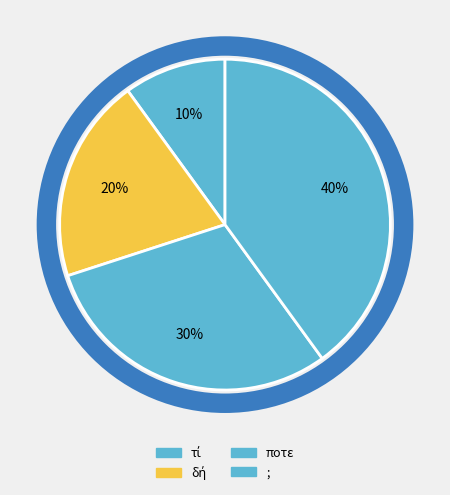

Is it true that ποτε is 30% of the pie?

True